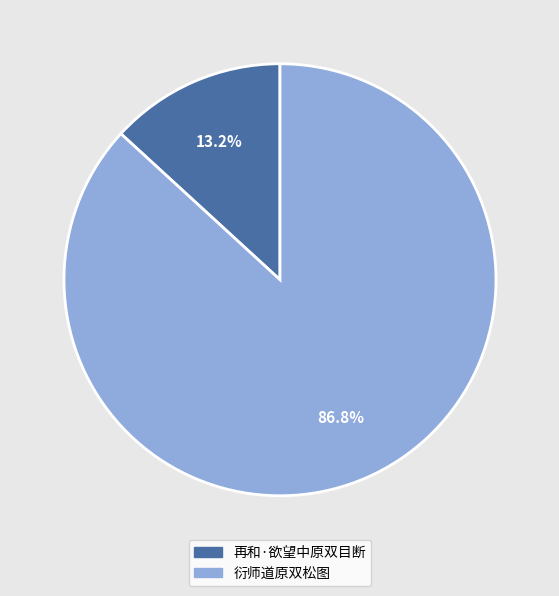

Rank the categories by value from highest to lowest.

衍师道原双松图, 再和·欲望中原双目断